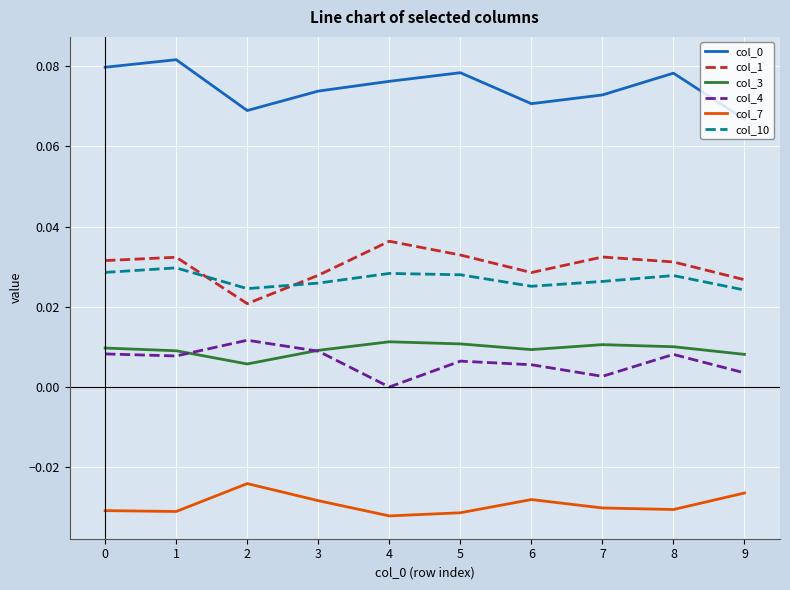

Is the value of col_10 at 6 greater than the value of col_4 at 0?

Yes